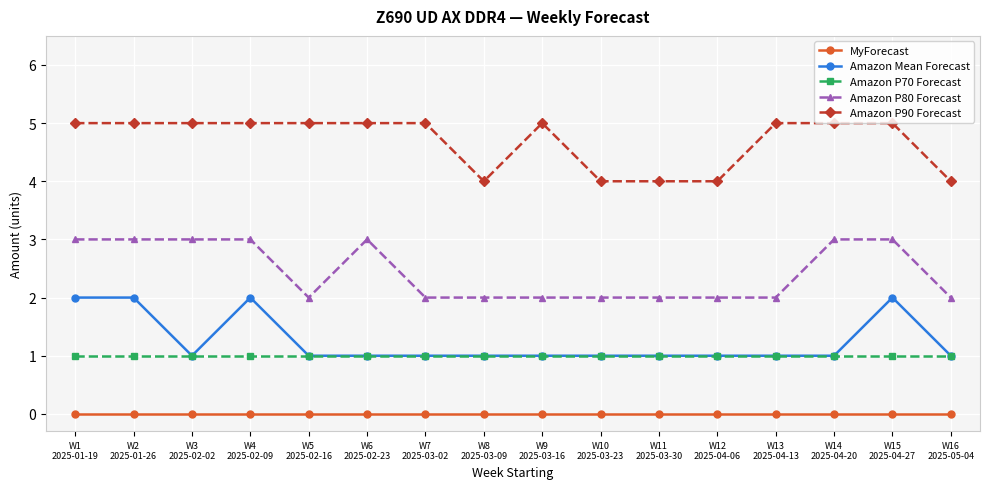

What is the label of the 3rd point from the left?

W3
2025-02-02